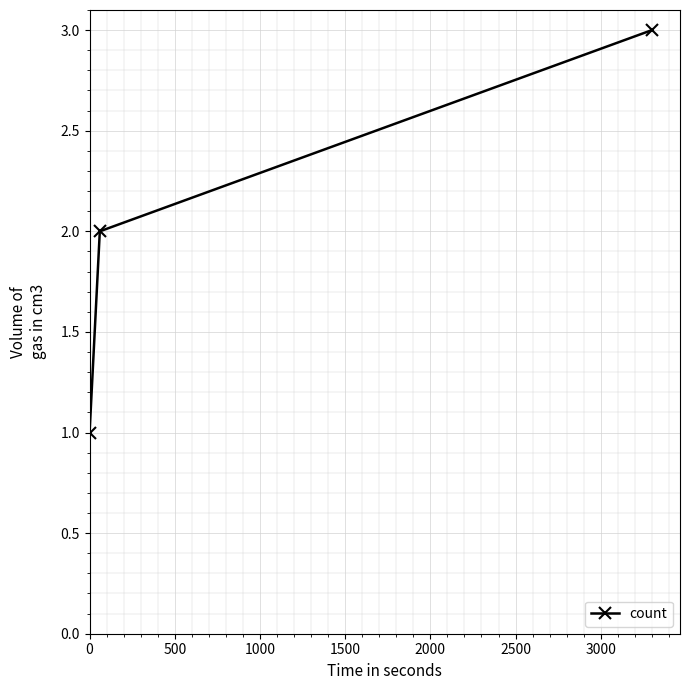

How many values are below 2?

1